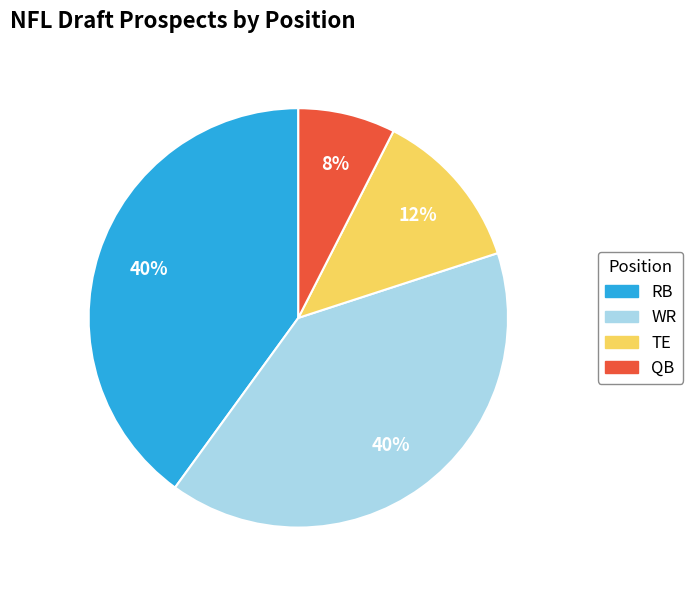

Is it true that QB is 8% of the pie?

True